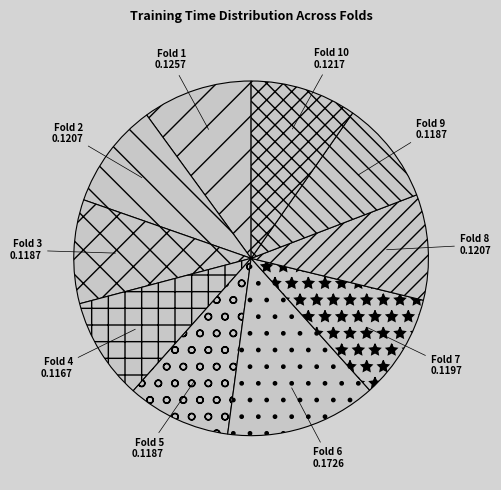

Is there any slice that represents more than half of the pie?

No